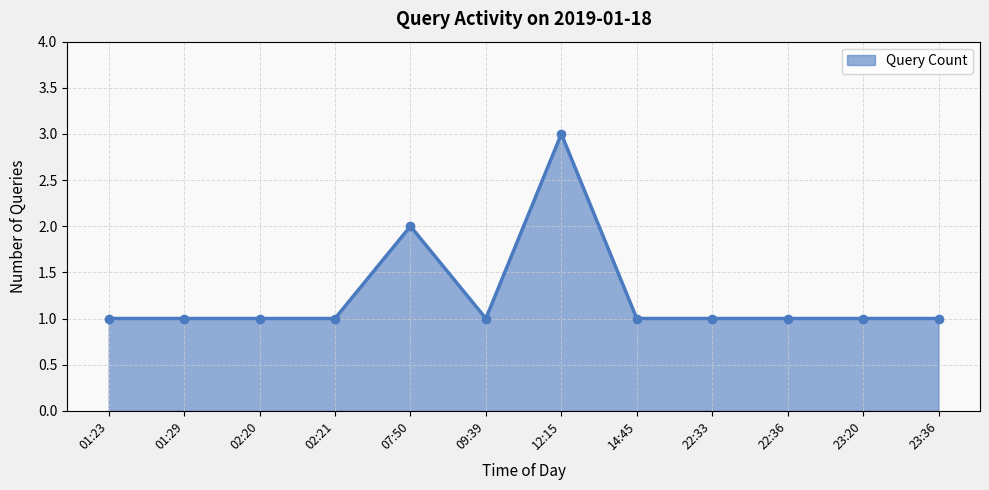

What is the change in value from 07:50 to 22:33?

-1